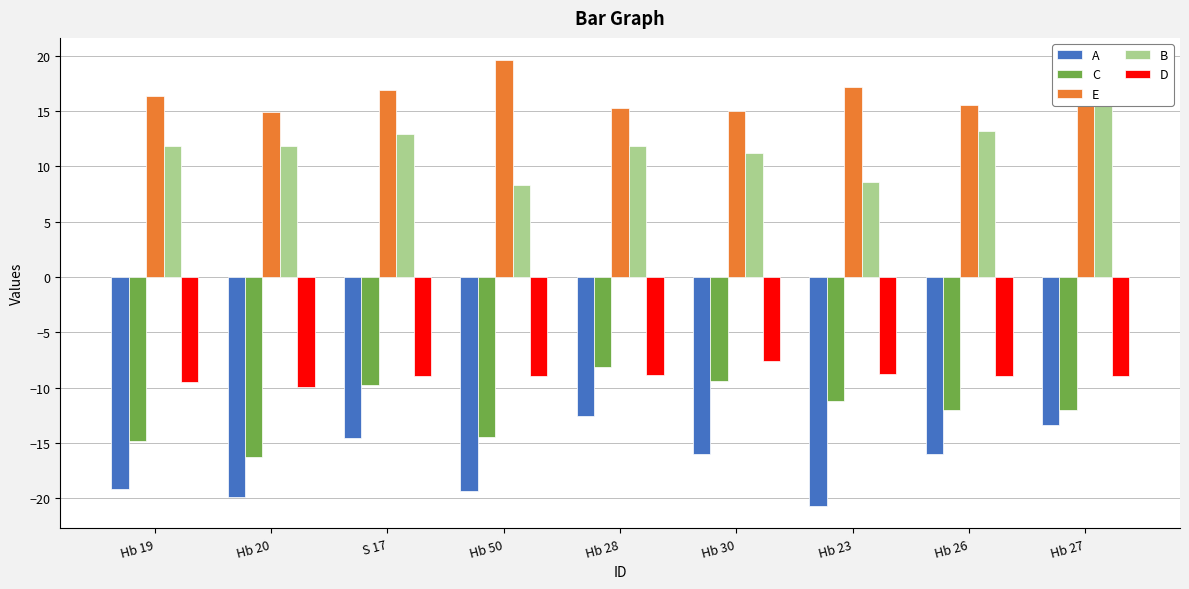

Is the value of B at Hb 28 greater than the value of E at Hb 27?

No